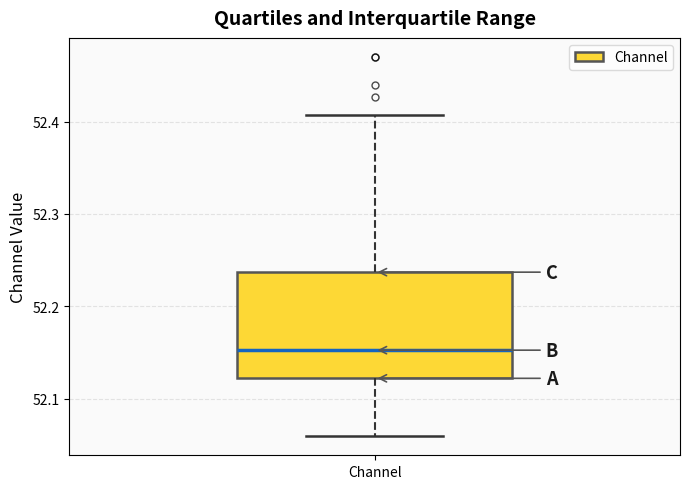

Where is the upper edge of the box for Channel on the y-axis? The values are not printed on the chart, so give them approximately, as read against the axis.

52.24